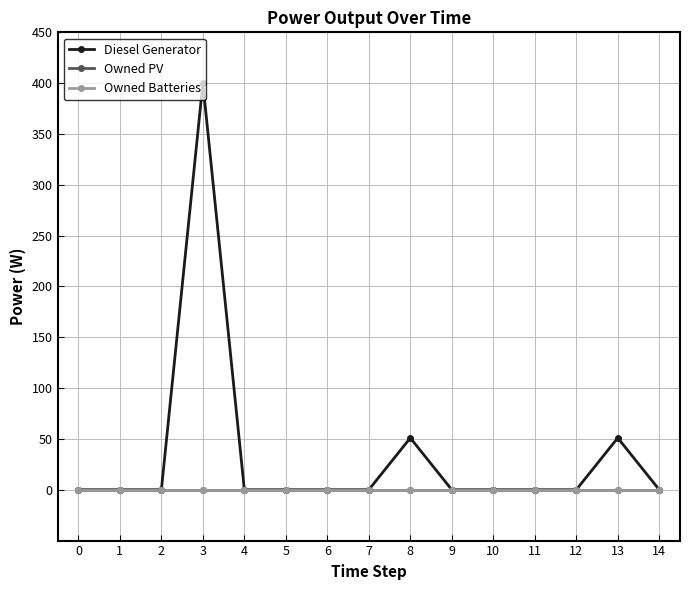

What is the difference between the maximum and minimum values in the Diesel Generator series?

400